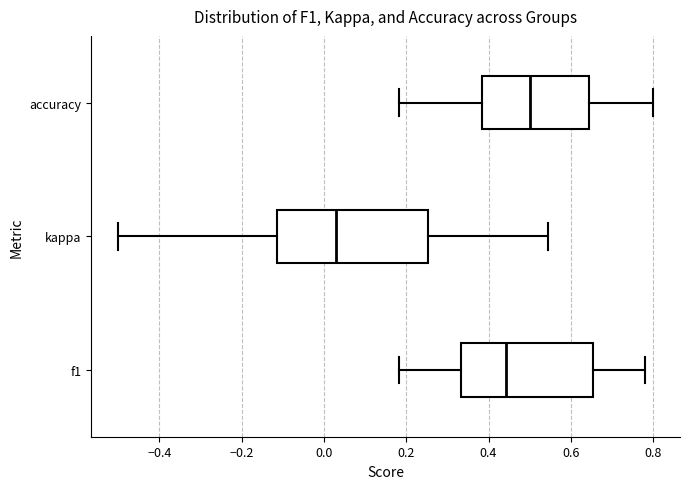

Reading bottom to top, read every box against the x-axis: the position of its median line, the range the box covers, and the ends of its whiskers. The values are not printed on the chart, so give them approximately, as read against the axis.

f1: median 0.44, box 0.34 to 0.66, whiskers 0.18 to 0.78
kappa: median 0.02, box -0.12 to 0.26, whiskers -0.50 to 0.54
accuracy: median 0.50, box 0.38 to 0.64, whiskers 0.18 to 0.80